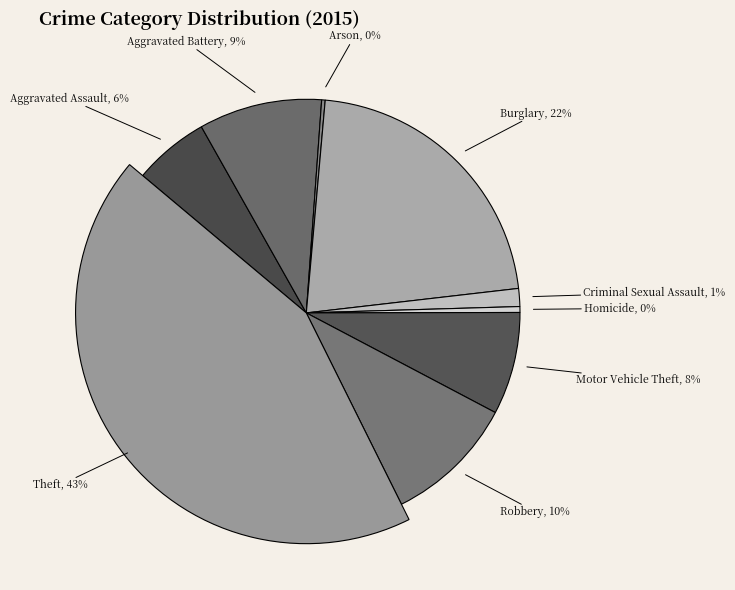

How many slices are in this pie chart?

9